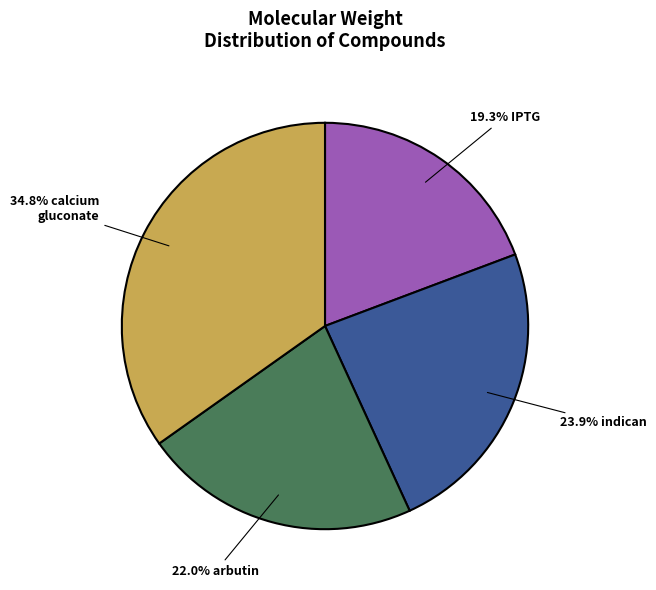

Does any single category account for the majority?

No